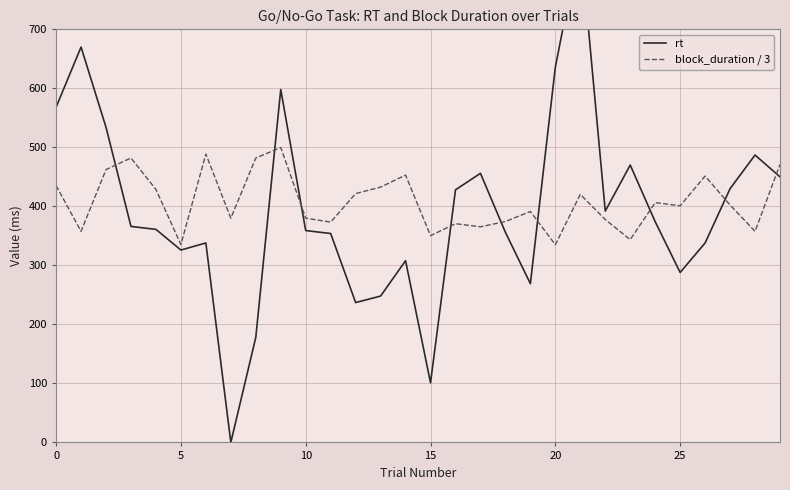

Rank the series by their maximum value, from highest to lowest.

rt, block_duration / 3